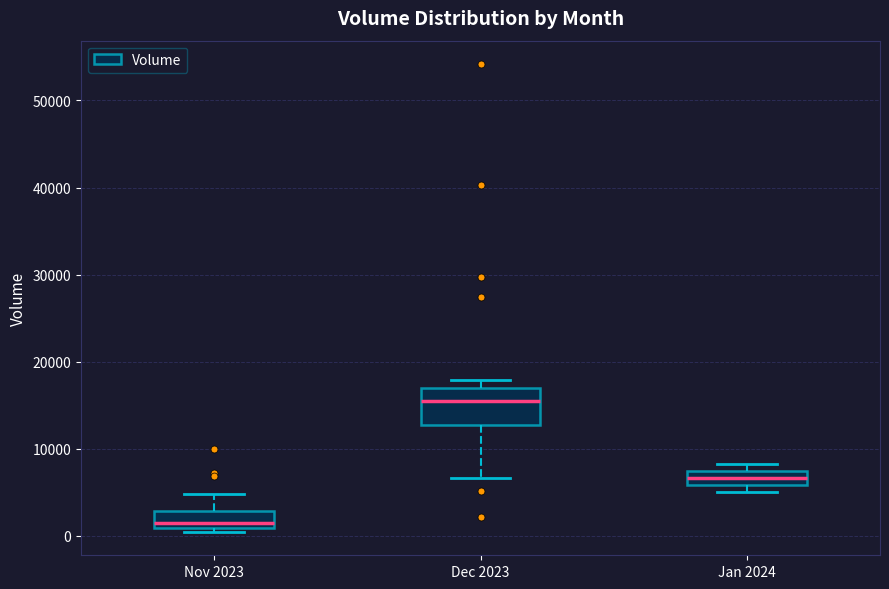

Where is the lower edge of the box for Dec 2023 on the y-axis? The values are not printed on the chart, so give them approximately, as read against the axis.

13000